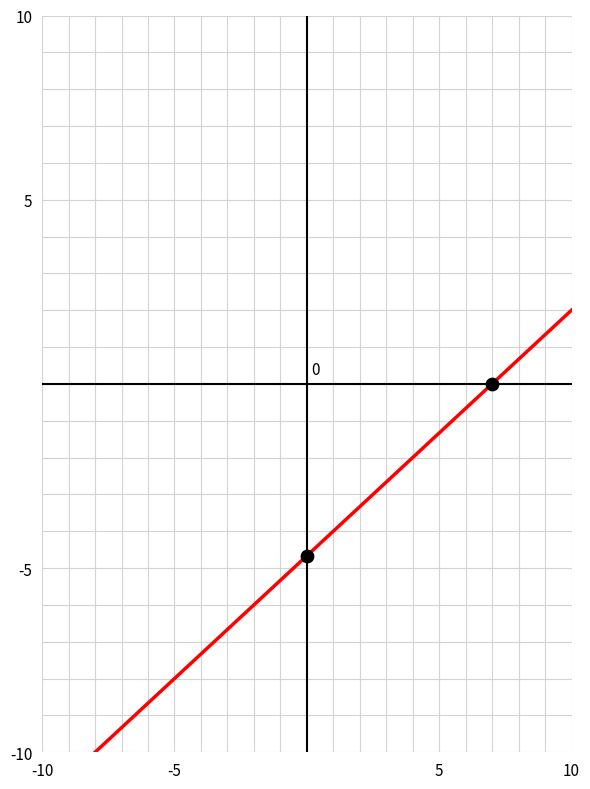

What is the average X value?

3.5